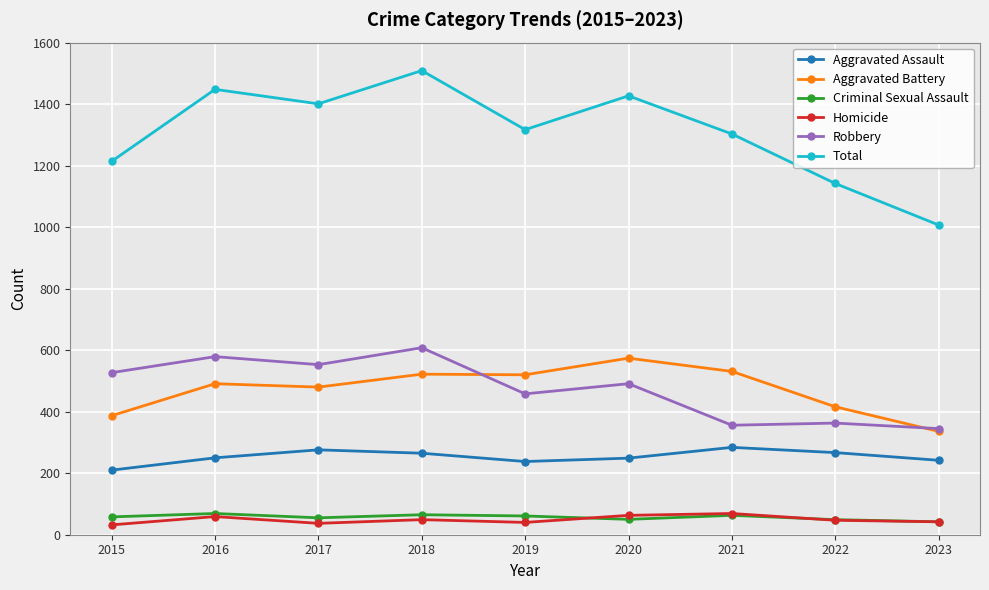

What is the value of the Homicide point at the 3rd from the left?

37